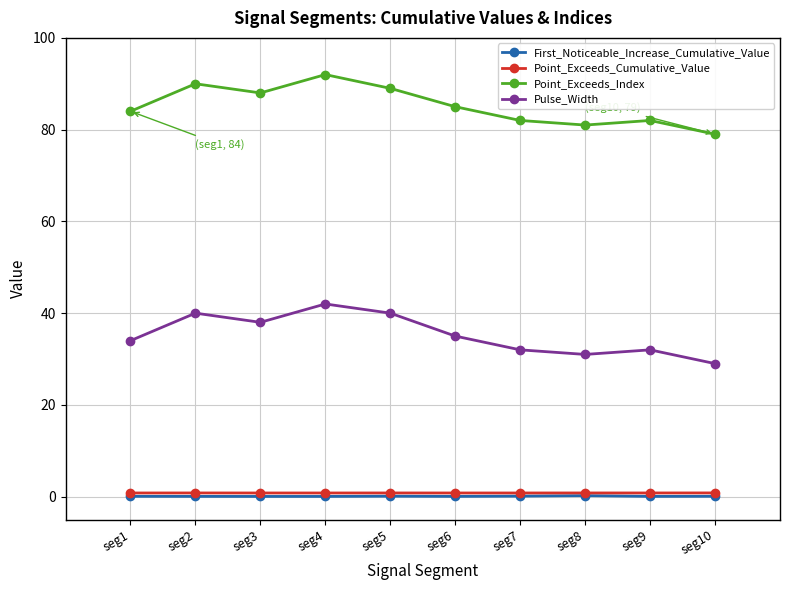

What is the sum of all Point_Exceeds_Index values?

852.0